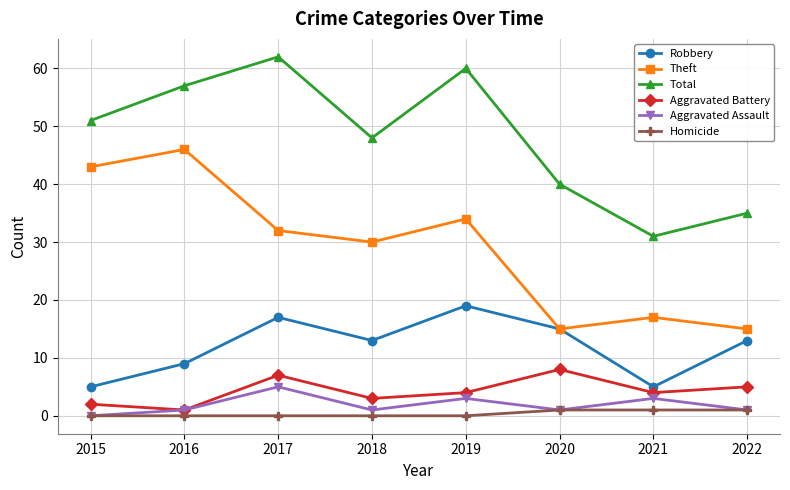

What is the minimum value for Robbery?

5